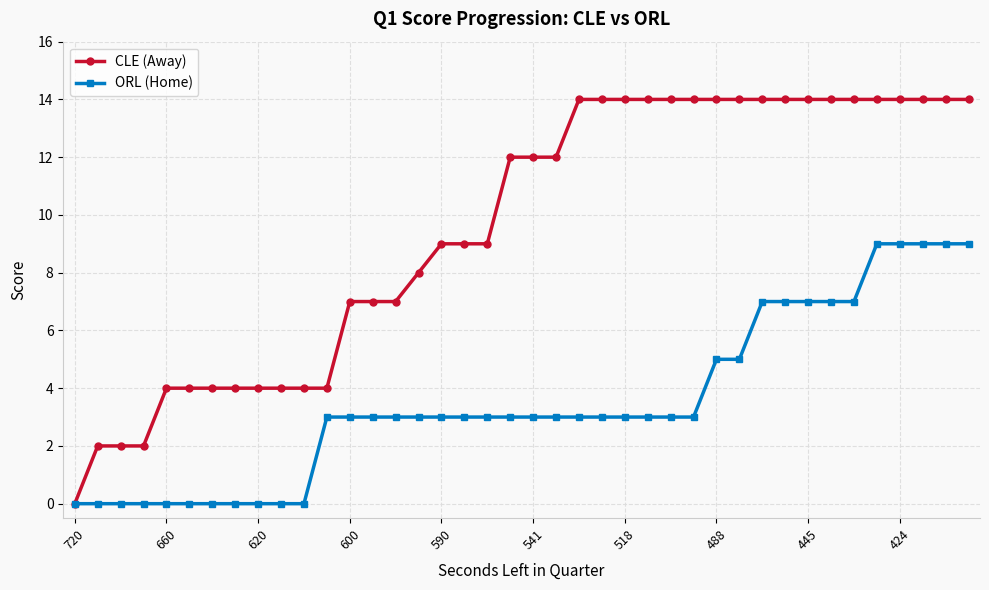

List the series in order of their overall mean, highest first.

CLE (Away), ORL (Home)